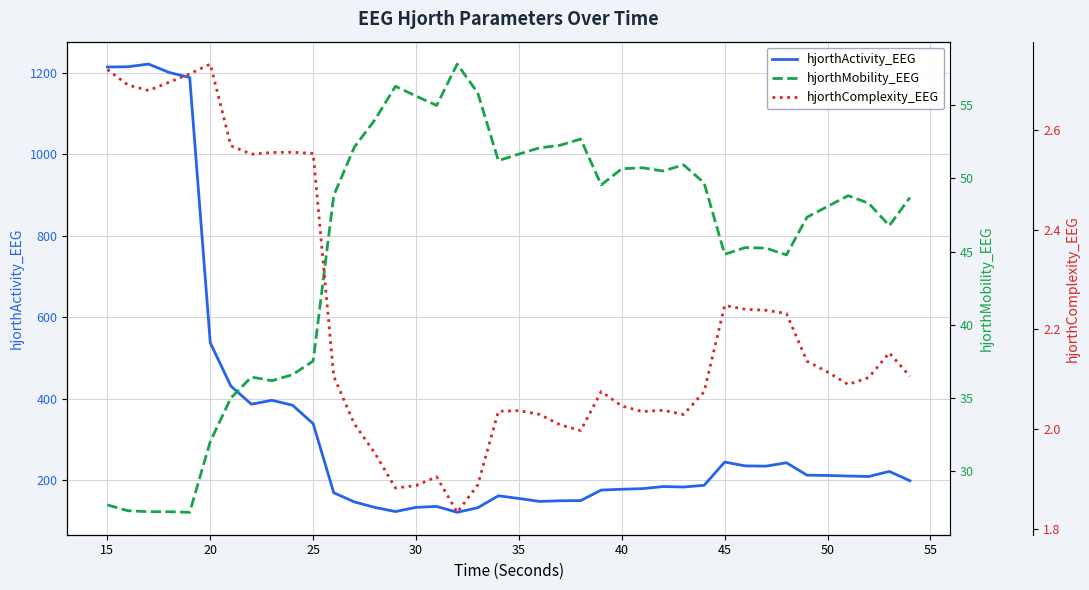

How many interior local peaks does the hjorthActivity_EEG series have?

8